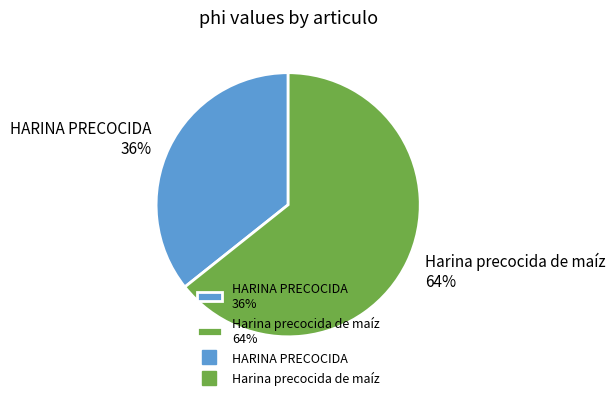

Is it true that HARINA PRECOCIDA is 36% of the pie?

True